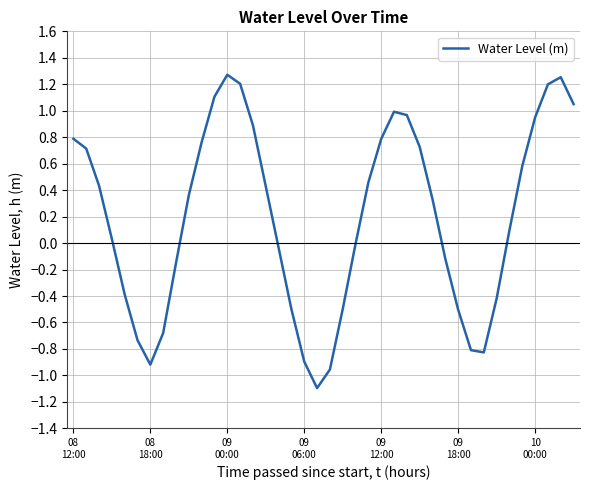

What is the sum of all values?

7.9